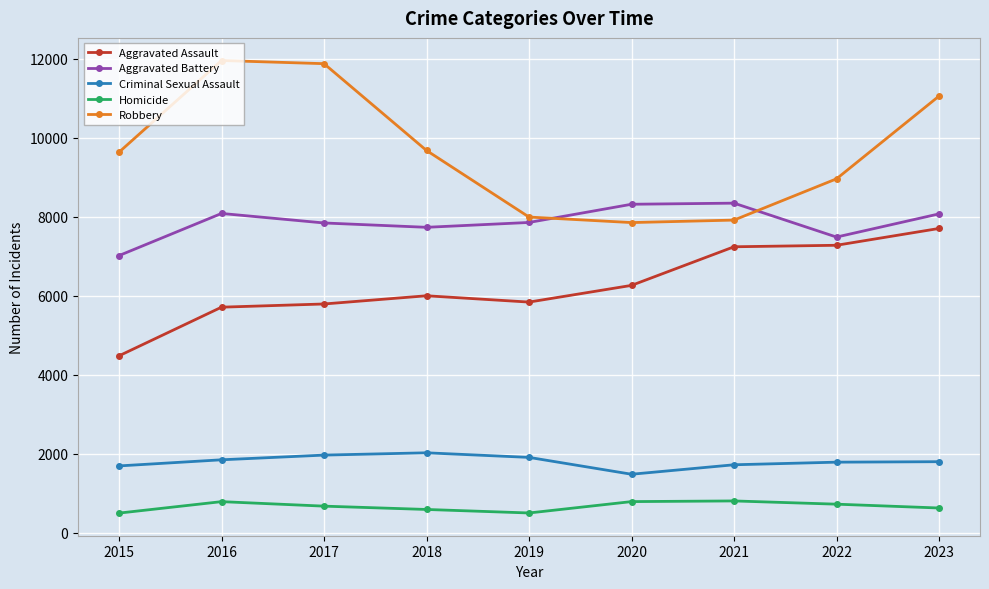

What is the difference between the second highest and second lowest values in the Robbery series?

3962